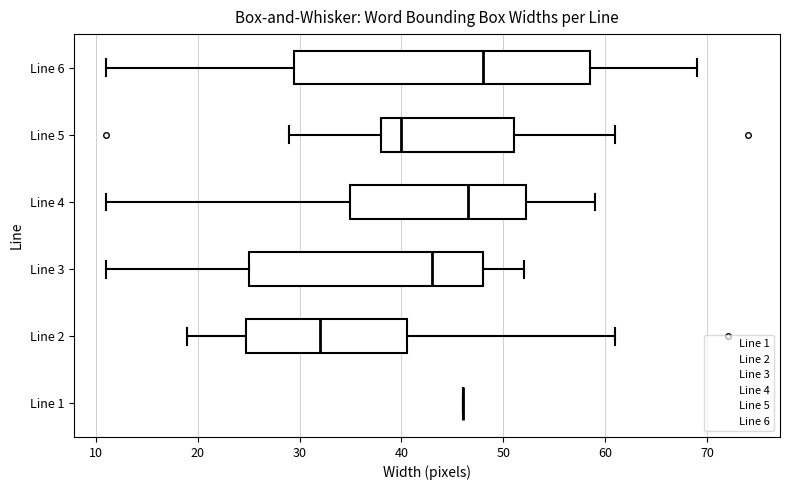

Reading bottom to top, read every box against the x-axis: the position of its median line, the range the box covers, and the ends of its whiskers. The values are not printed on the chart, so give them approximately, as read against the axis.

Line 1: box collapsed to a line at 46, whiskers 46 to 46
Line 2: median 32, box 25 to 41, whiskers 19 to 61
Line 3: median 43, box 25 to 48, whiskers 11 to 52
Line 4: median 47, box 35 to 52, whiskers 11 to 59
Line 5: median 40, box 38 to 51, whiskers 29 to 61
Line 6: median 48, box 30 to 59, whiskers 11 to 69